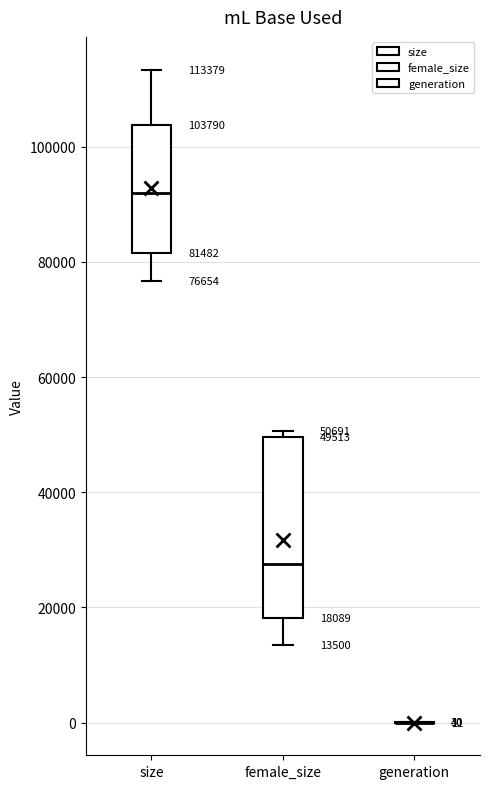

Which box is the tallest, from its lower edge to its upper edge?

female_size